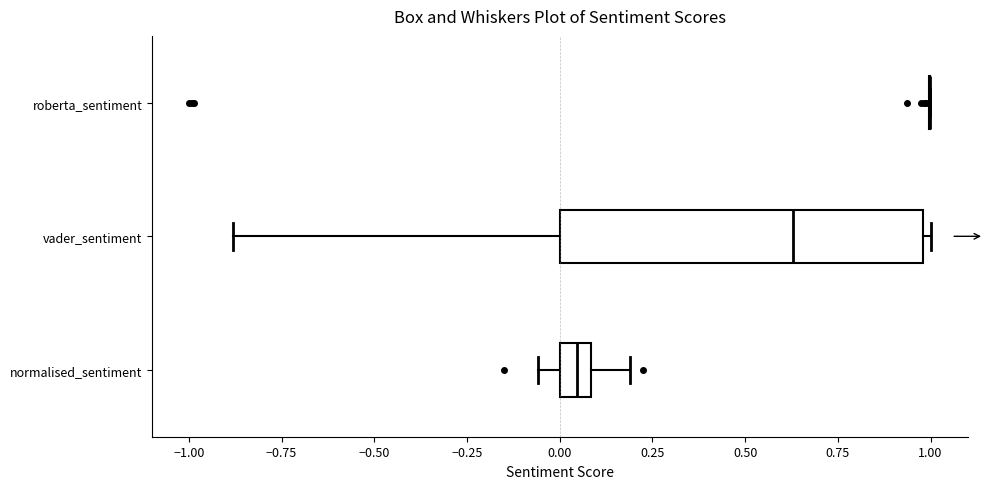

Reading bottom to top, read every box against the x-axis: the position of its median line, the range the box covers, and the ends of its whiskers. The values are not printed on the chart, so give them approximately, as read against the axis.

normalised_sentiment: median 0.05, box 0.00 to 0.10, whiskers -0.05 to 0.20
vader_sentiment: median 0.65, box 0.00 to 1.00, whiskers -0.90 to 1.00 (just right of the box's right edge)
roberta_sentiment: box collapsed to a line at 1.00, whiskers 1.00 to 1.00